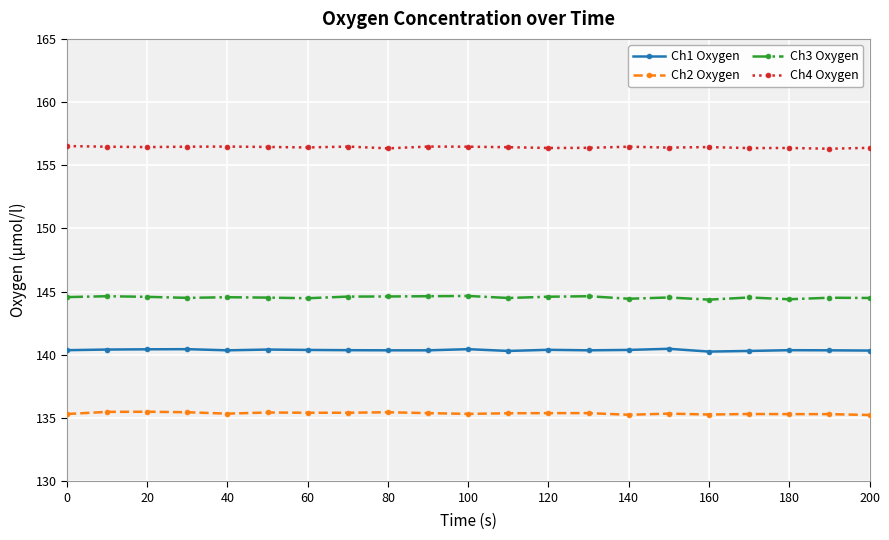

What is the lowest value of the Ch3 Oxygen series?

144.4